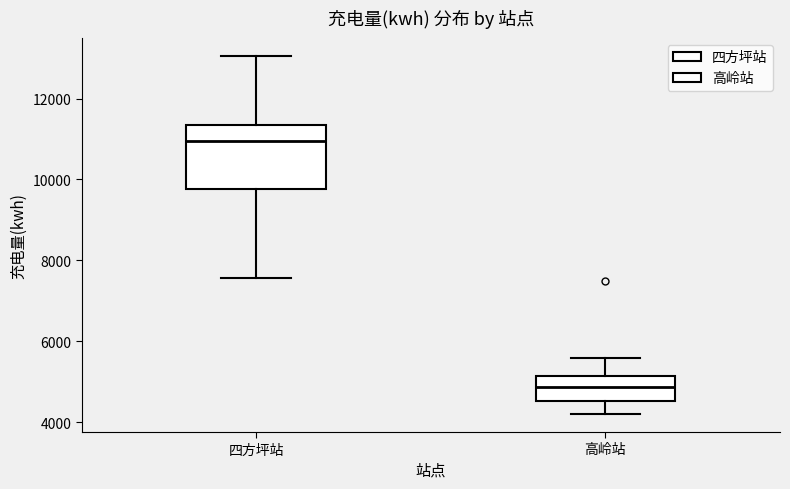

Which box has the lowest median line?

高岭站